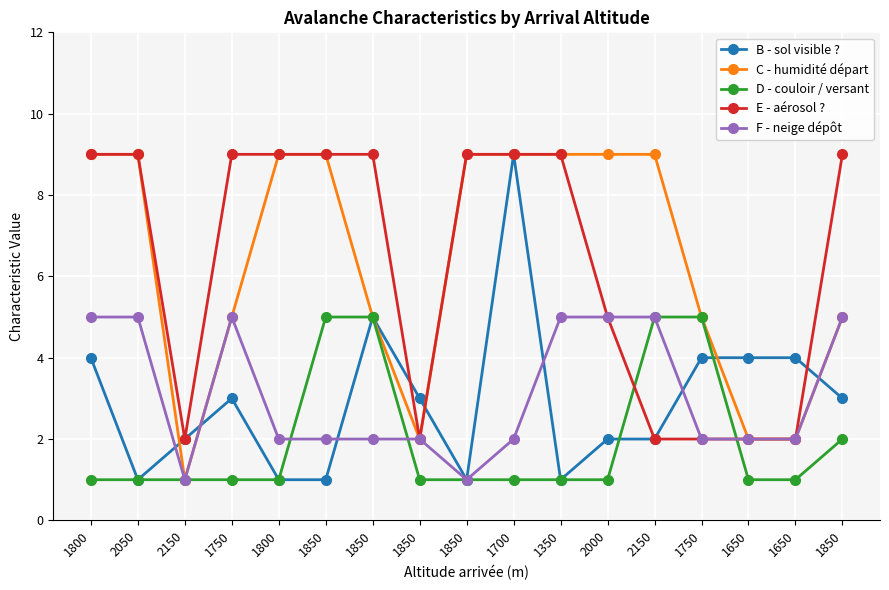

Where is F - neige dépôt nearest to the value 3?

1800